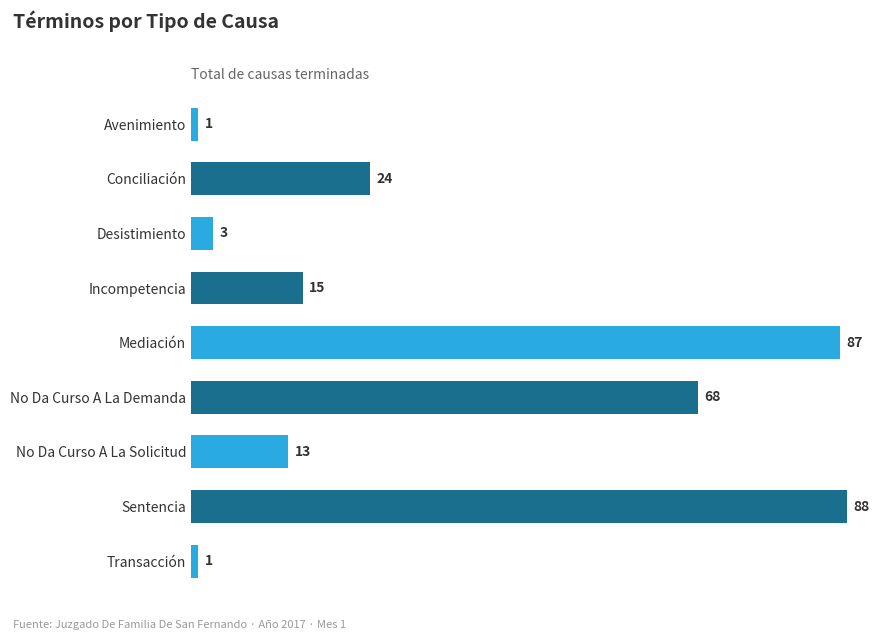

How many bars are there in total?

9